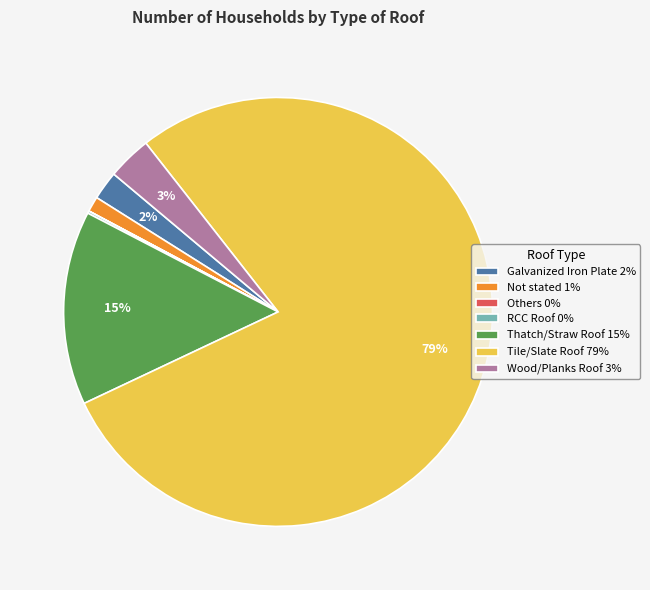

What is the largest slice in the pie chart?

Tile/Slate Roof